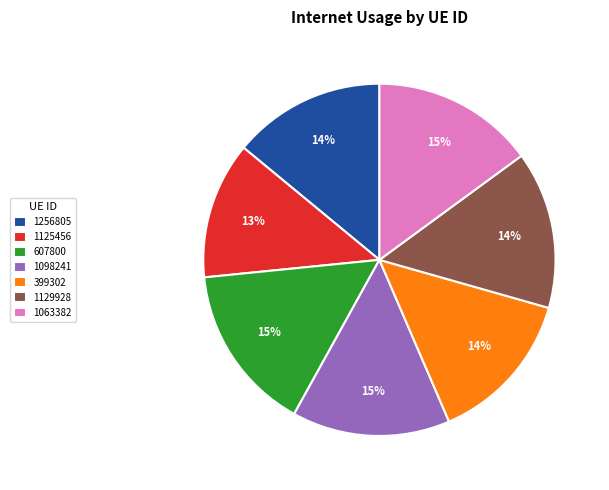

Which has a higher value, 607800 or 1129928?

607800